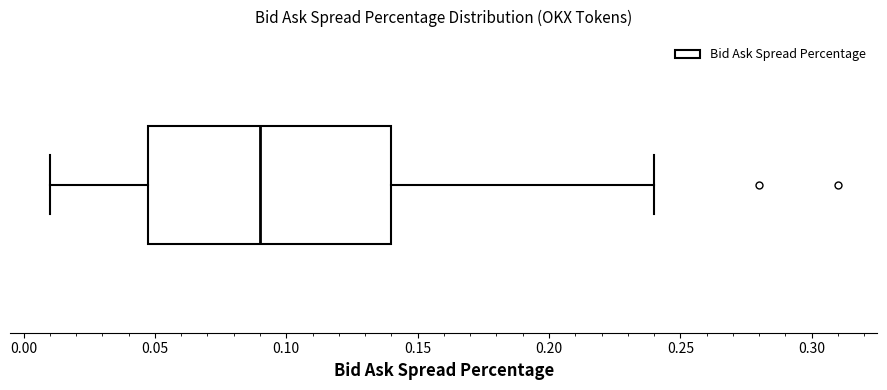

Read this box plot against the x-axis: the position of the median line, the range covered by the box, and the ends of both whiskers. The values are not printed on the chart, so give them approximately, as read against the axis.

median 0.09, box 0.05 to 0.14, whiskers 0.01 to 0.24